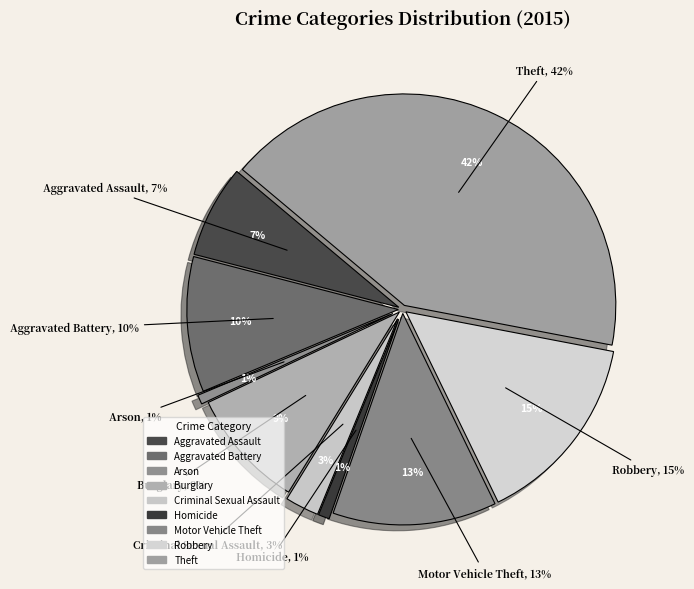

What percentage is NOT represented by Arson?

99.3%